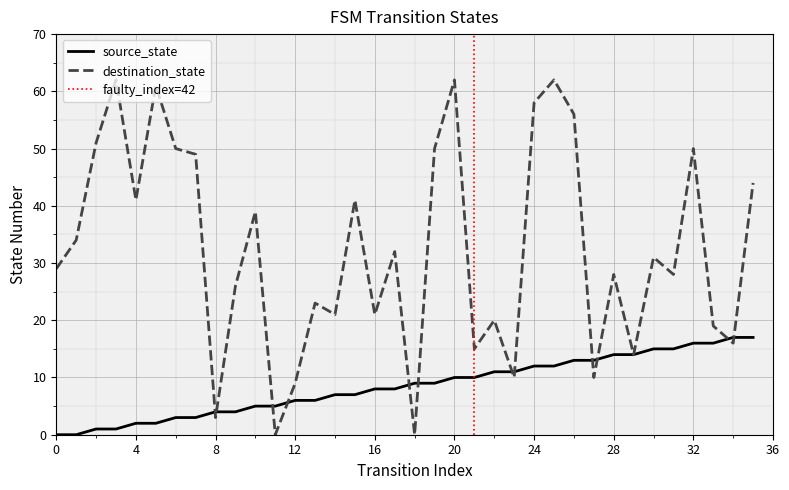

How many data points in source_state are less than 9?

18